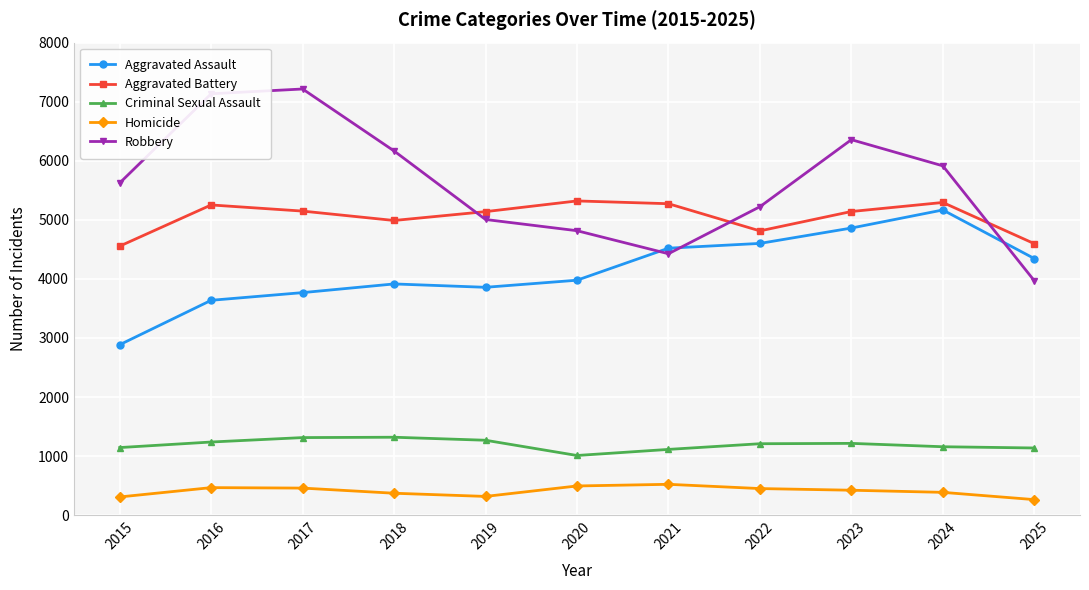

How many lines are shown in the chart?

5